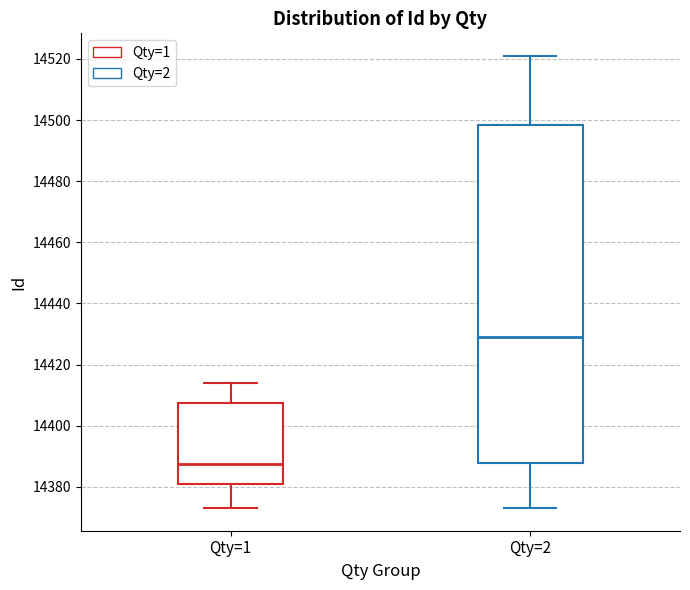

Which box has the highest median line?

Qty=2